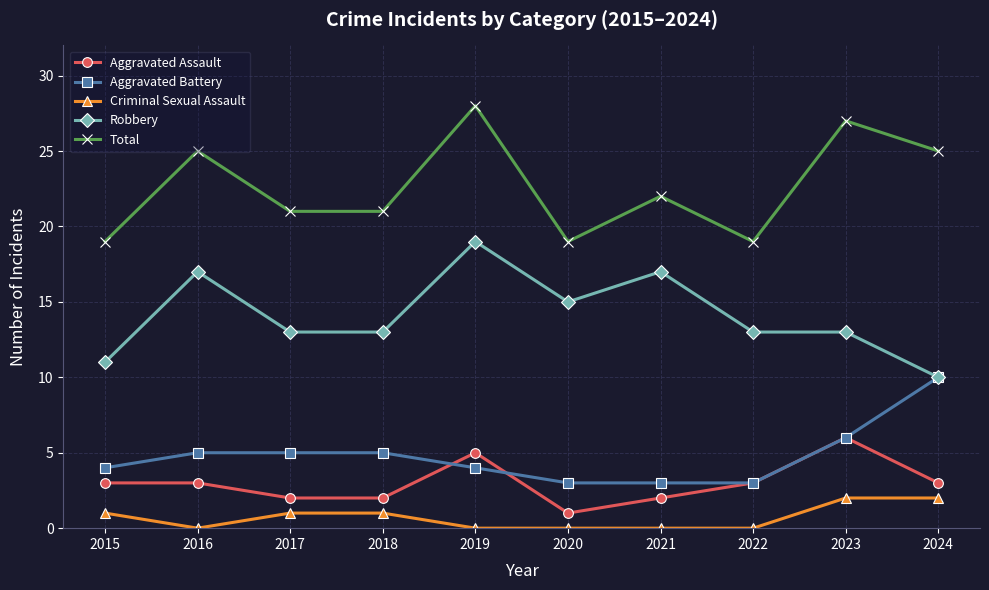

At 2016, list the series in order from largest to smallest.

Total, Robbery, Aggravated Battery, Aggravated Assault, Criminal Sexual Assault